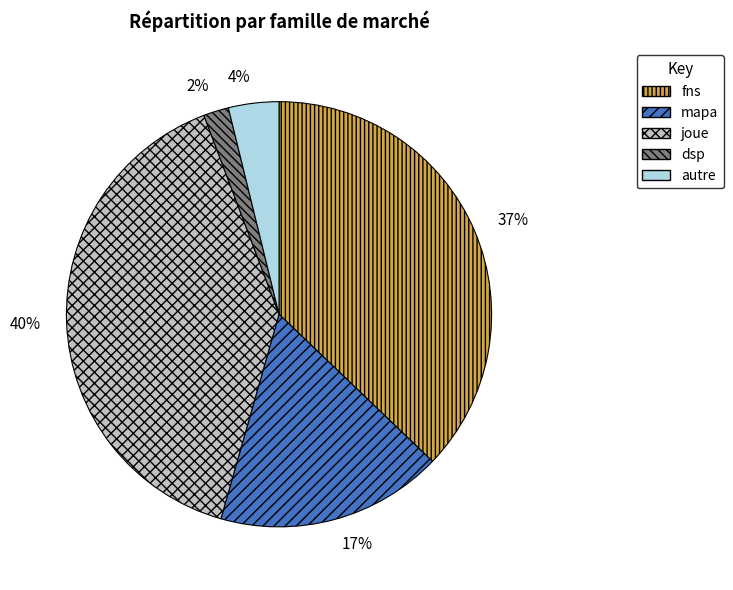

Is fns the majority of the pie?

No